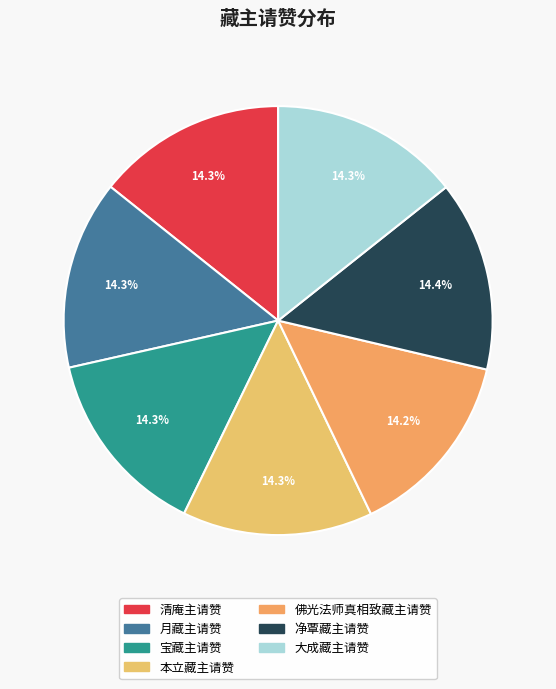

True or false: 本立藏主请赞 accounts for 23% of the total.

False